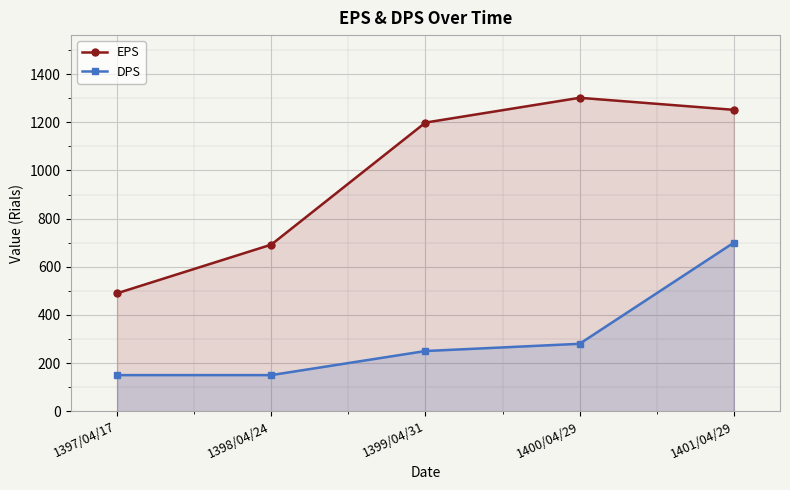

Between 1397/04/17 and 1400/04/29, which series saw the biggest shift?

EPS